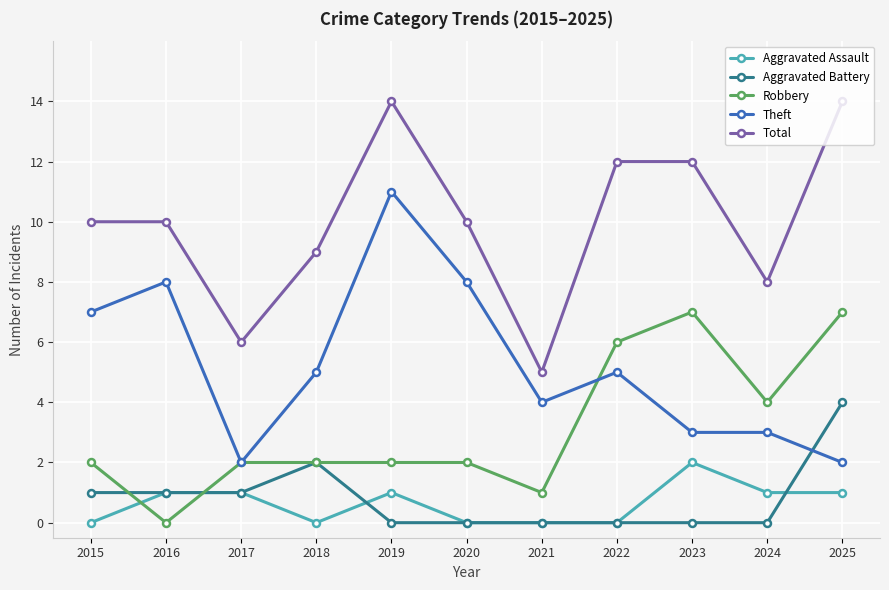

True or false: Theft has more than 2 points higher than both neighbors.

True